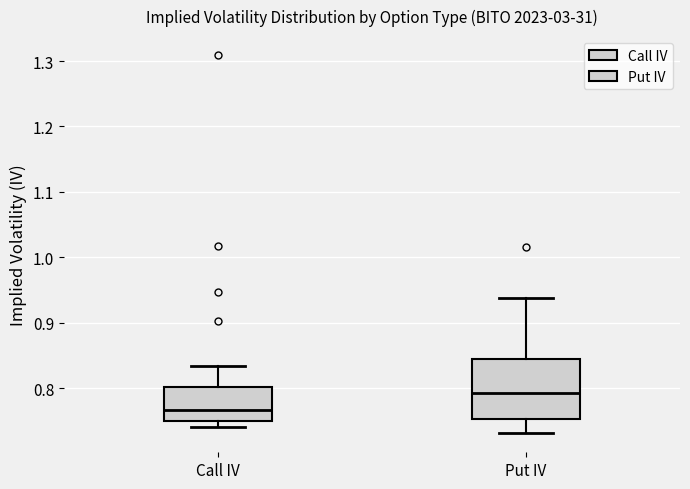

Reading left to right, read every box against the y-axis: the position of its median line, the range the box covers, and the ends of its whiskers. The values are not printed on the chart, so give them approximately, as read against the axis.

Call IV: median 0.77, box 0.75 to 0.80, whiskers 0.74 to 0.83
Put IV: median 0.79, box 0.75 to 0.84, whiskers 0.73 to 0.94